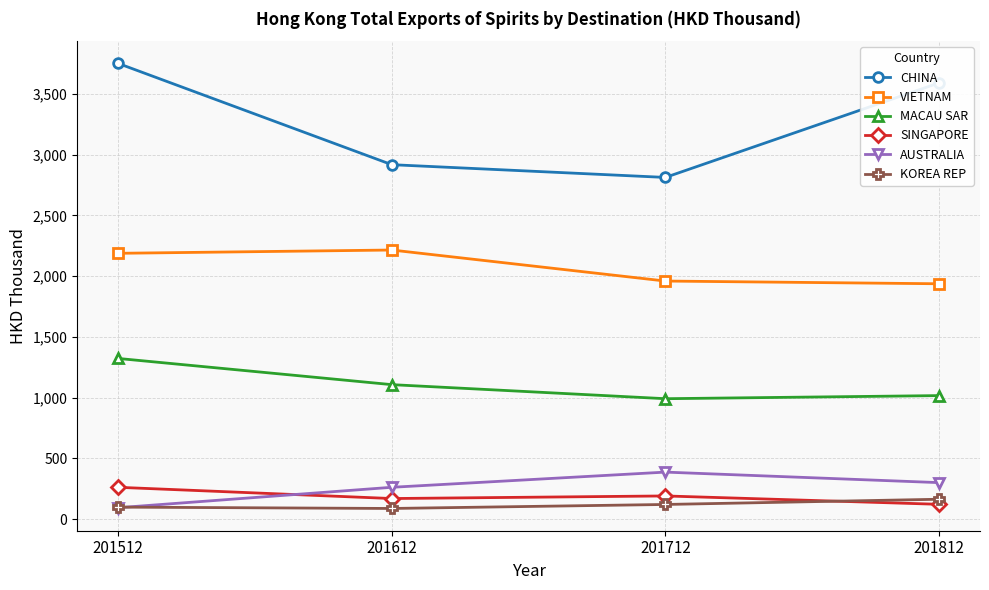

What is the difference between the highest and lowest values at 201812?

3468.2